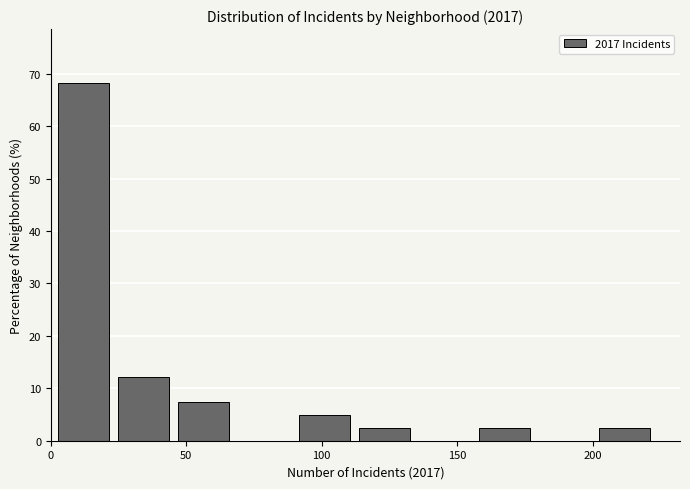

How tall is the bar that spans 45 to 70 on the x-axis? Neither the bar edges nor the heights are printed on the chart, so give them approximately, as read against the axes.

7